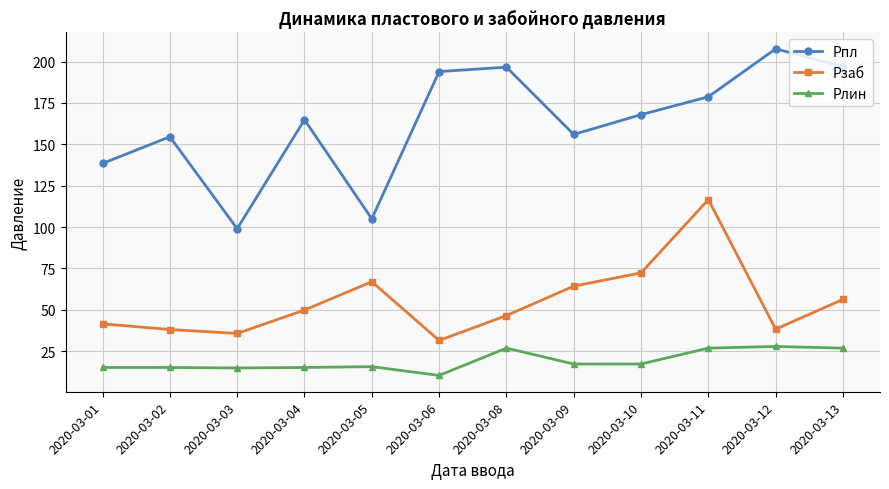

At which label does Рпл first exceed 167?

2020-03-06